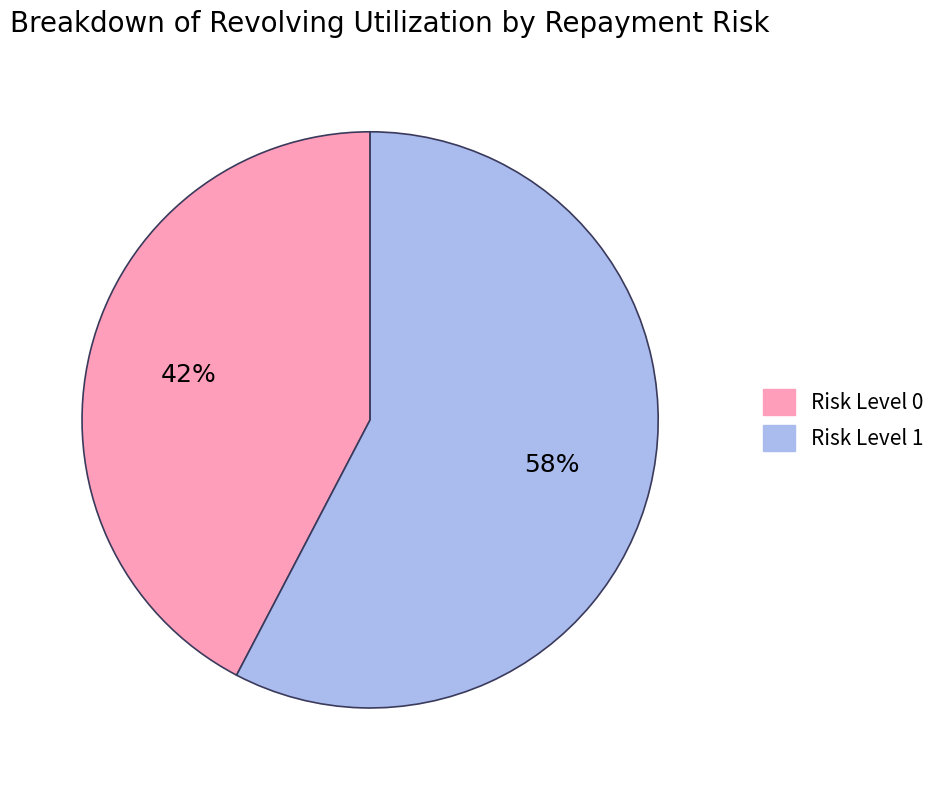

The Risk Level 0 slice represents 34% of the pie. True or false?

False